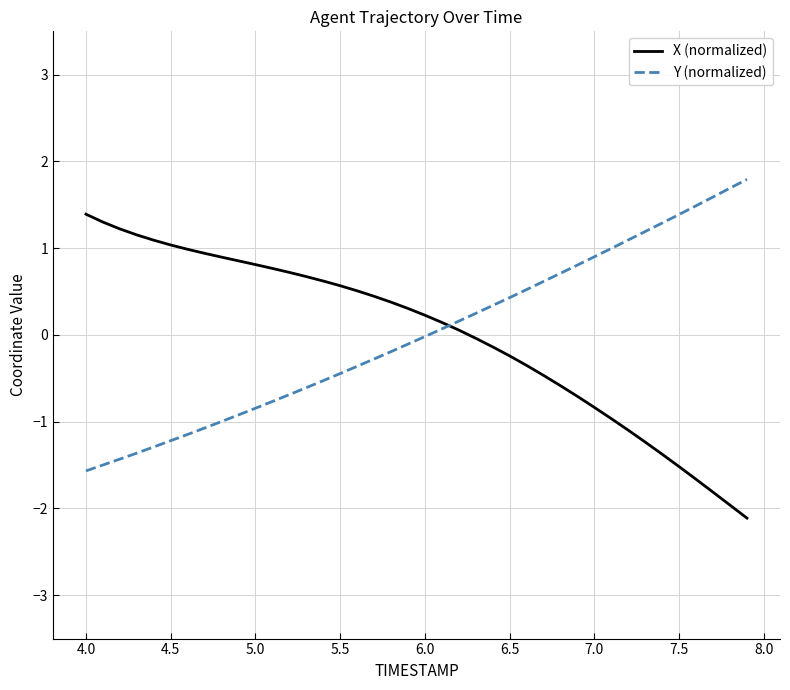

What are all the series names shown in the legend?

X (normalized), Y (normalized)